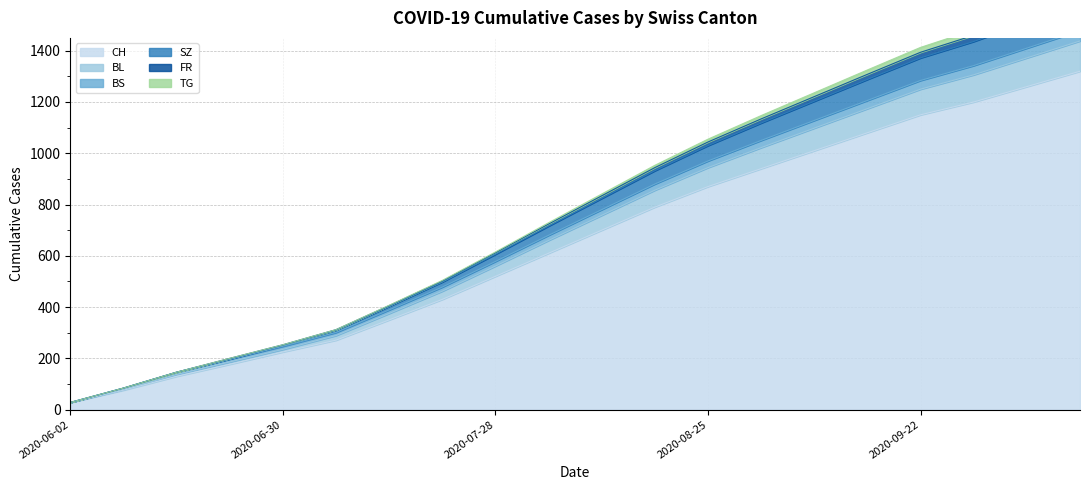

The BS series shows 301 at 2020-07-07. True or false?

True